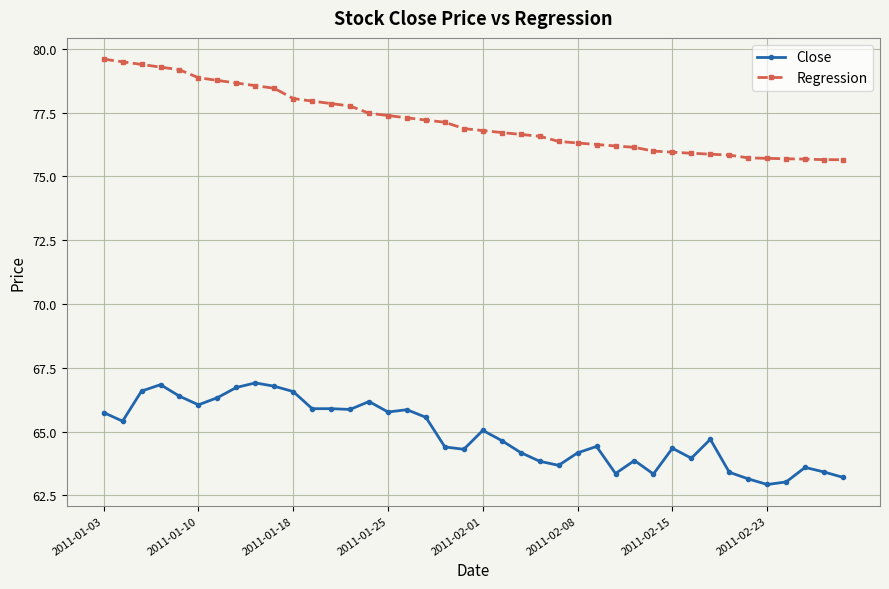

What are all the series names shown in the legend?

Close, Regression